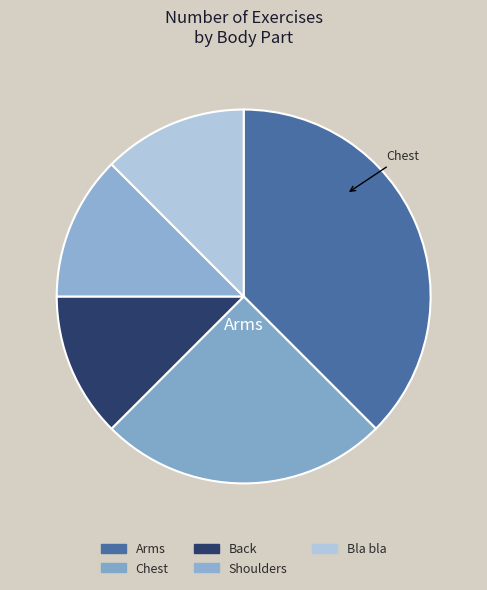

Is it true that Back is 18% of the pie?

False